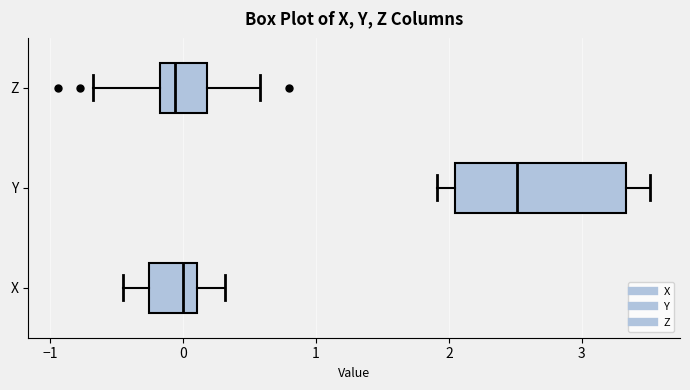

Reading bottom to top, transcribe this box plot: for each box, give where its median line is, the range the box spans, and where its two whiskers end, as read against the x-axis. The values are not printed on the chart, so give them approximately, as read against the axis.

X: median 0.0, box -0.3 to 0.1, whiskers -0.4 to 0.3
Y: median 2.5, box 2.0 to 3.3, whiskers 1.9 to 3.5
Z: median -0.1, box -0.2 to 0.2, whiskers -0.7 to 0.6